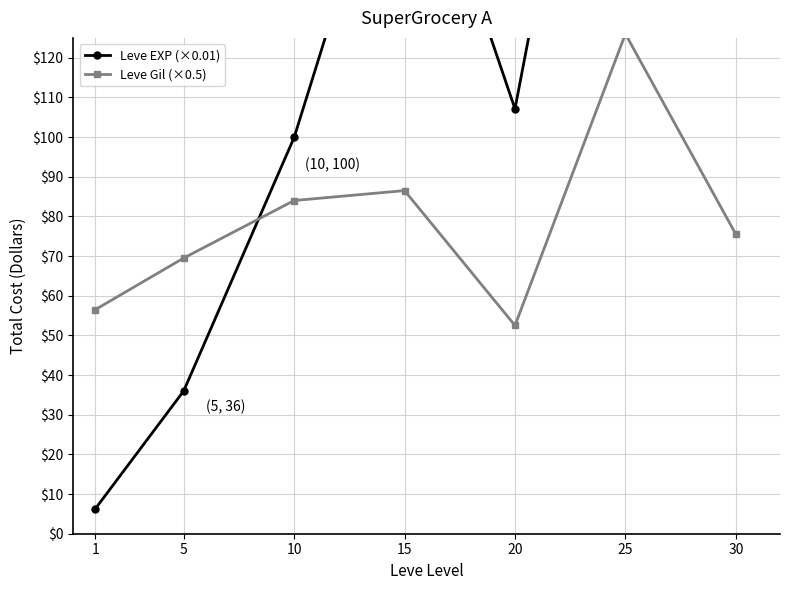

List the labels in order of Leve EXP (×0.01) value, smallest first.

1, 5, 10, 20, 15, 25, 30